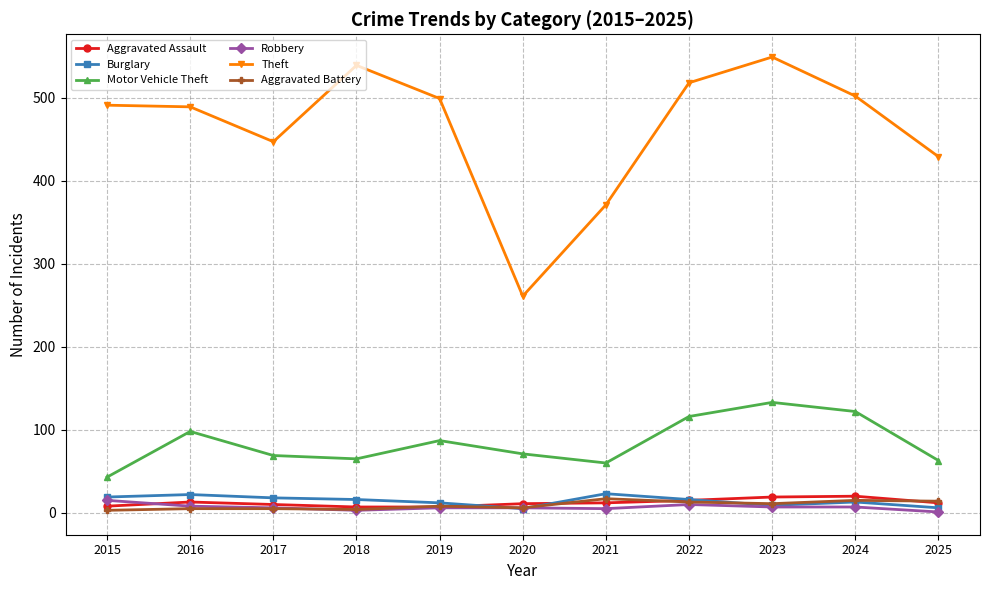

Is it true that Aggravated Assault equals 19 at 2023?

True